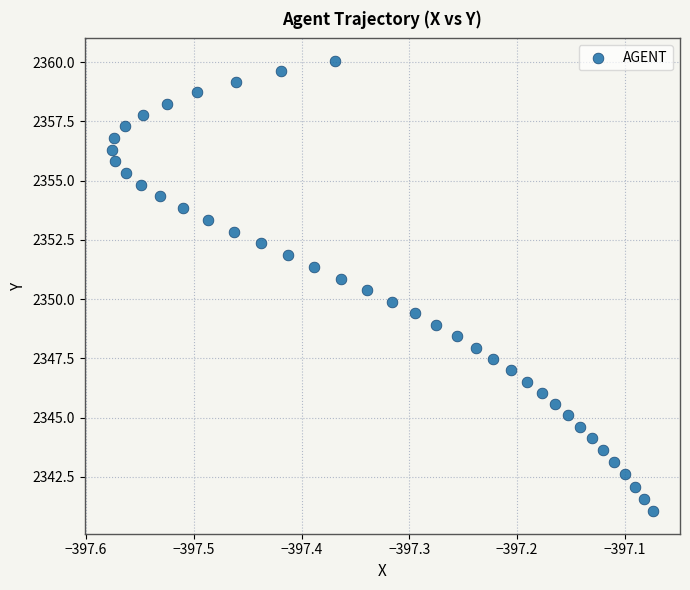

What is the range of X values (max minus min)?

0.5